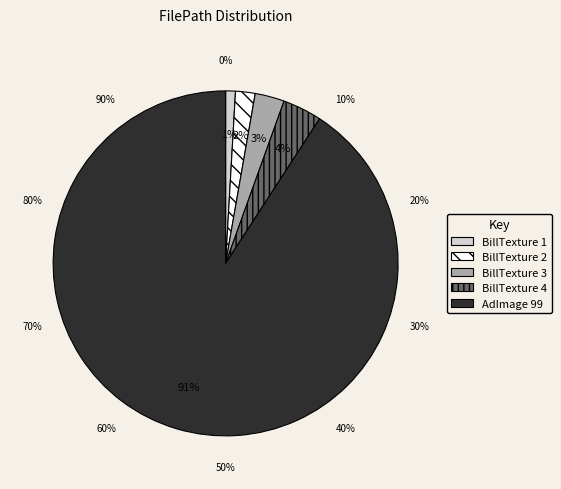

What is the smallest slice in the pie chart?

BillTexture 1